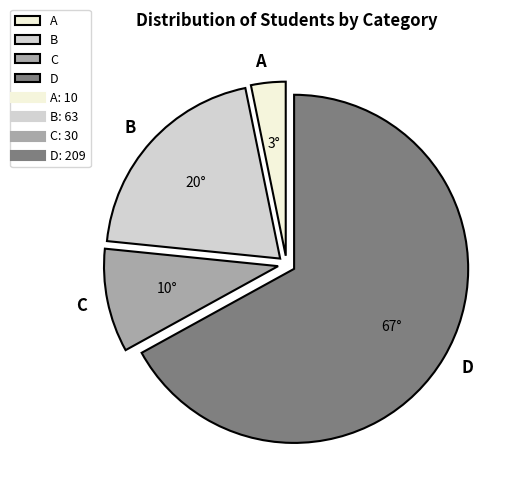

Combined, do A and D account for over 50%?

Yes